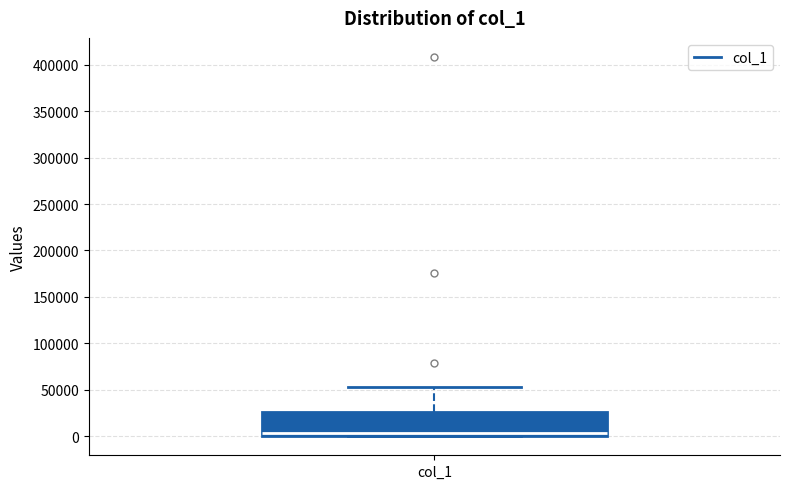

Where does the median line of the box for col_1 sit on the y-axis? The values are not printed on the chart, so give them approximately, as read against the axis.

5000